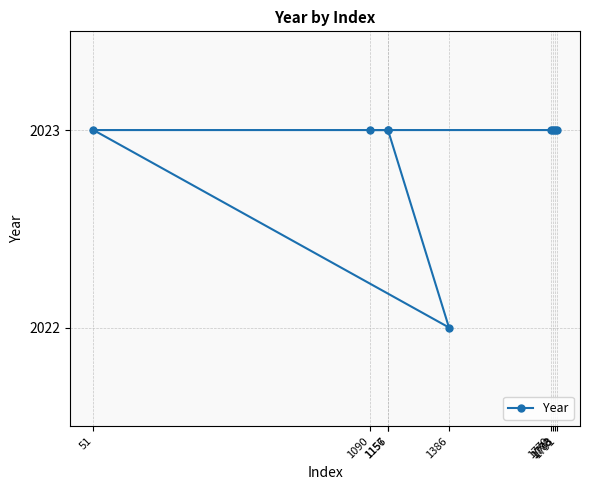

What is the label of the 3rd point from the left?

1157